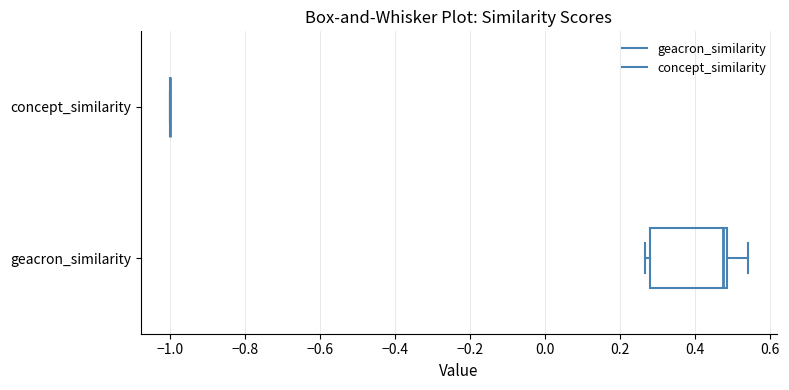

Comparing the boxes themselves (not the whiskers), which one is the widest?

geacron_similarity